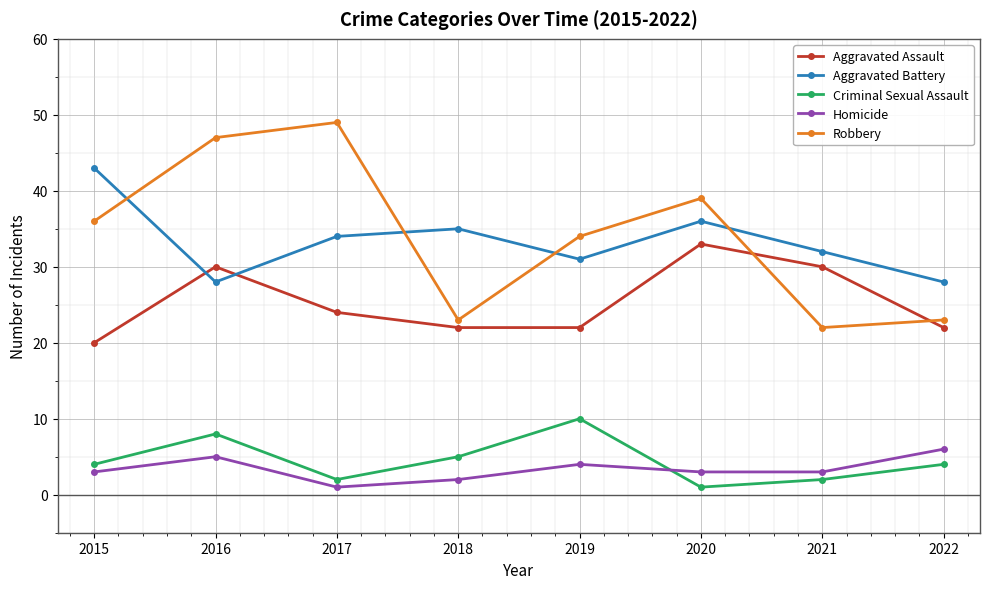

True or false: Aggravated Assault and Homicide cross at least once.

False